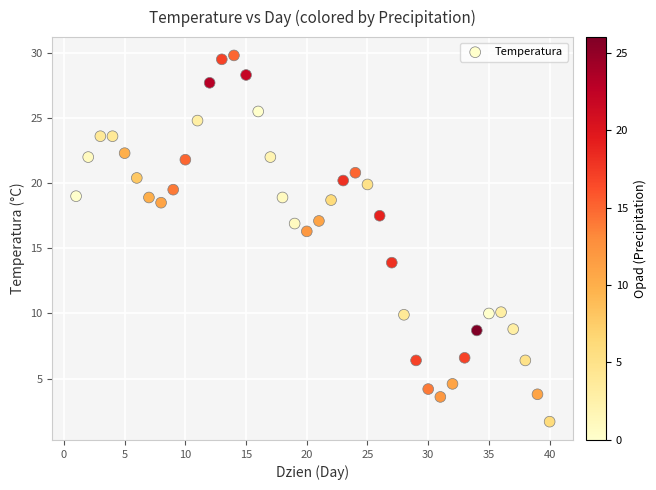

What is the range of Y values (max minus min)?

28.1